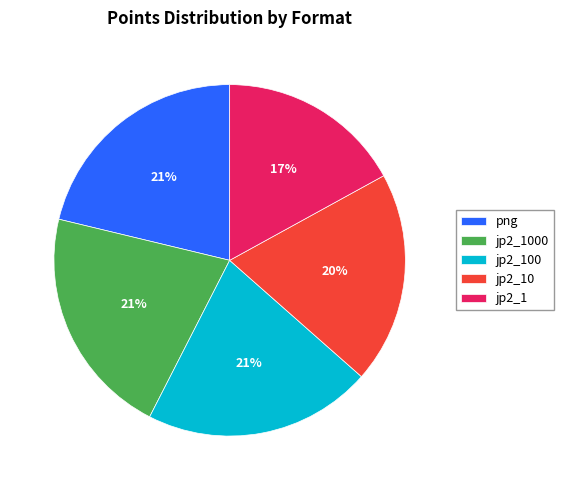

Is there a majority slice in this chart?

No